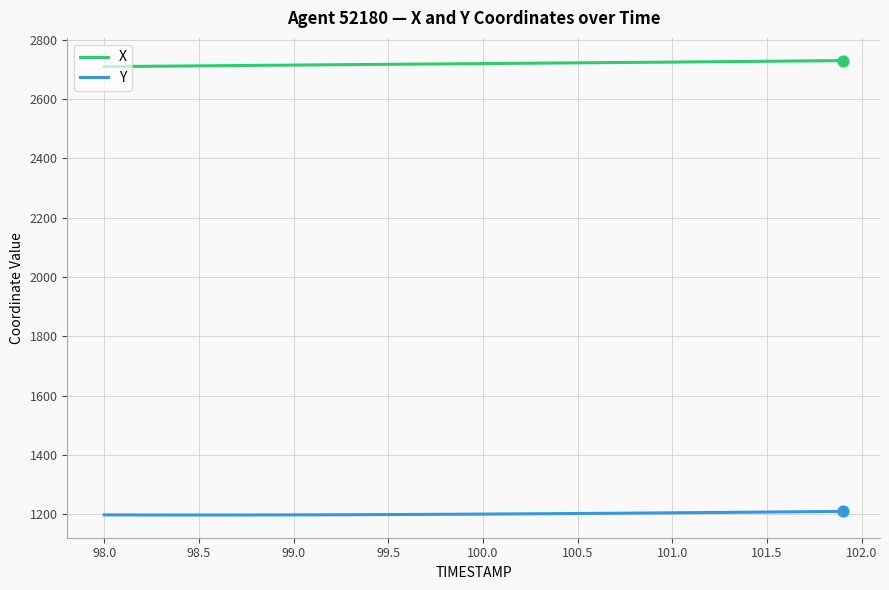

List the series in order of their overall mean, lowest first.

Y, X